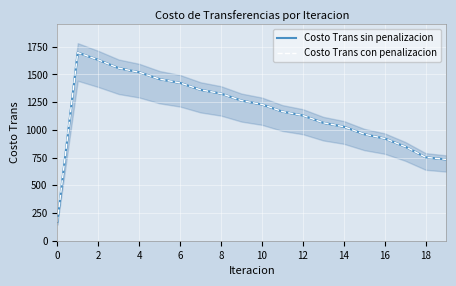

Which has a higher value, 14 or 15?

14